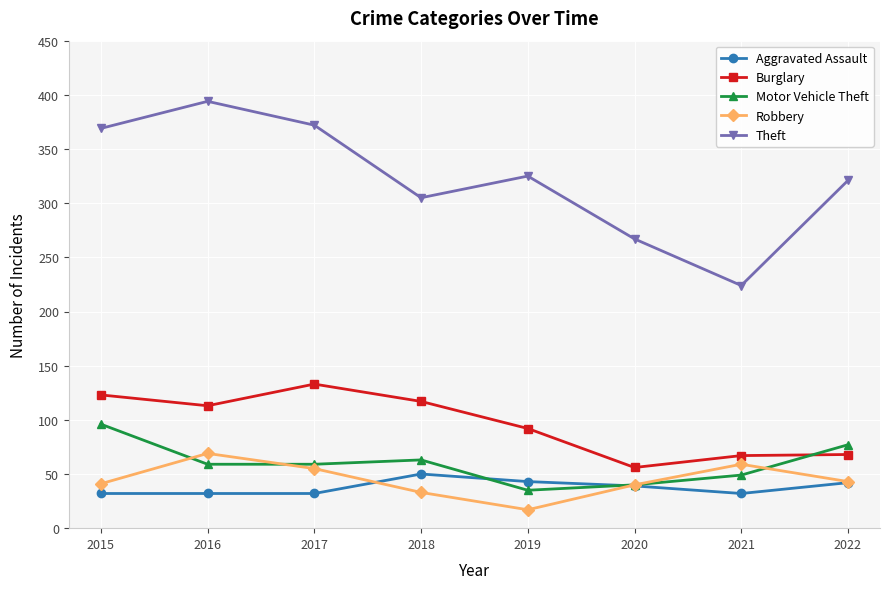

The value of Burglary at 2018 is 179. True or false?

False